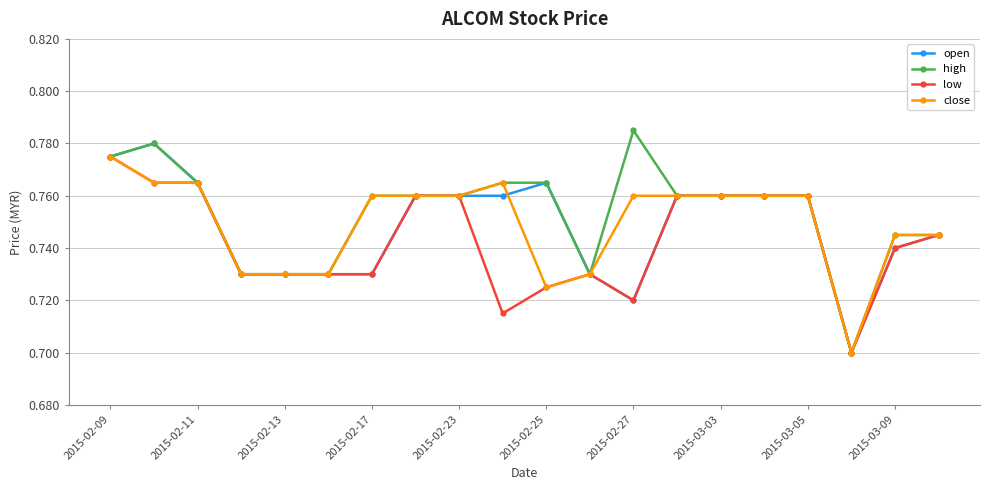

At how many categories does at least one series exceed 0?

20